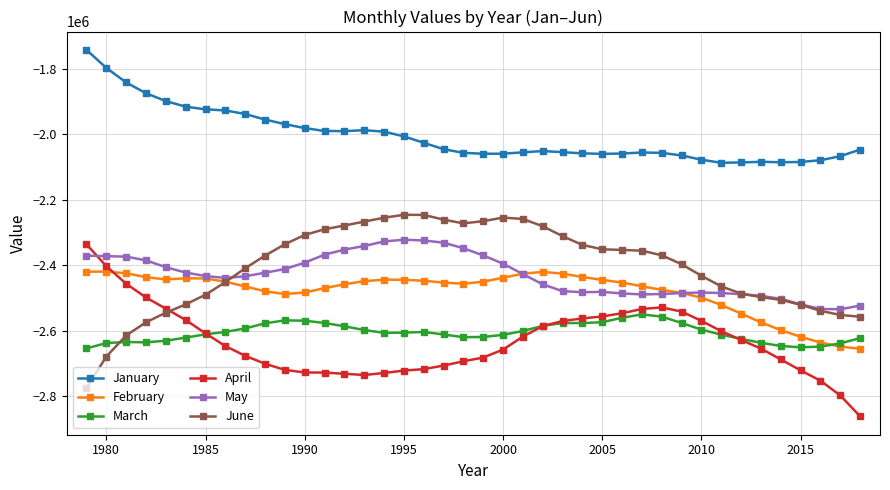

What is the value of the June point at the 14th from the left?

-2279068.6